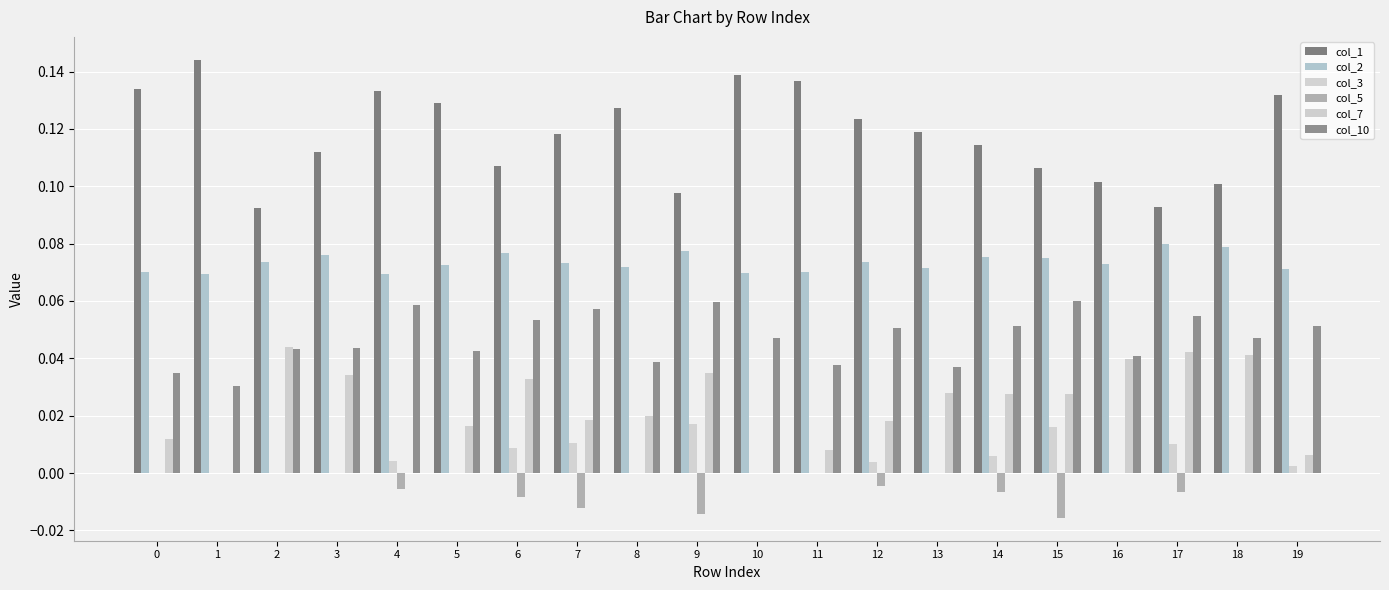

Which series has the largest total across all categories?

col_1